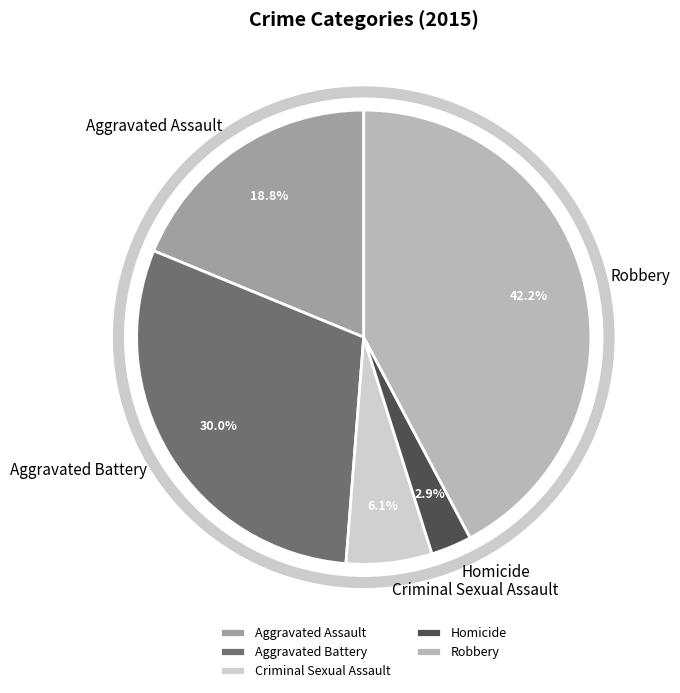

Which slice is the smallest?

Homicide